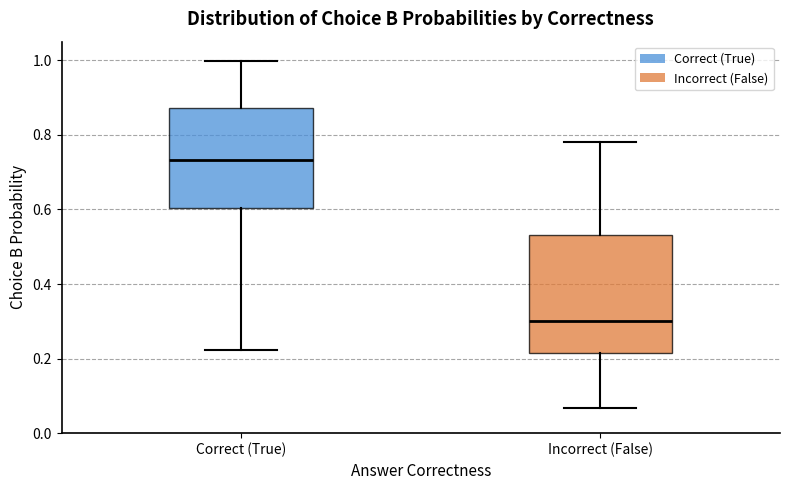

Reading left to right, read every box against the y-axis: the position of its median line, the range the box covers, and the ends of its whiskers. The values are not printed on the chart, so give them approximately, as read against the axis.

Correct (True): median 0.74, box 0.60 to 0.88, whiskers 0.22 to 1.00
Incorrect (False): median 0.30, box 0.22 to 0.54, whiskers 0.06 to 0.78